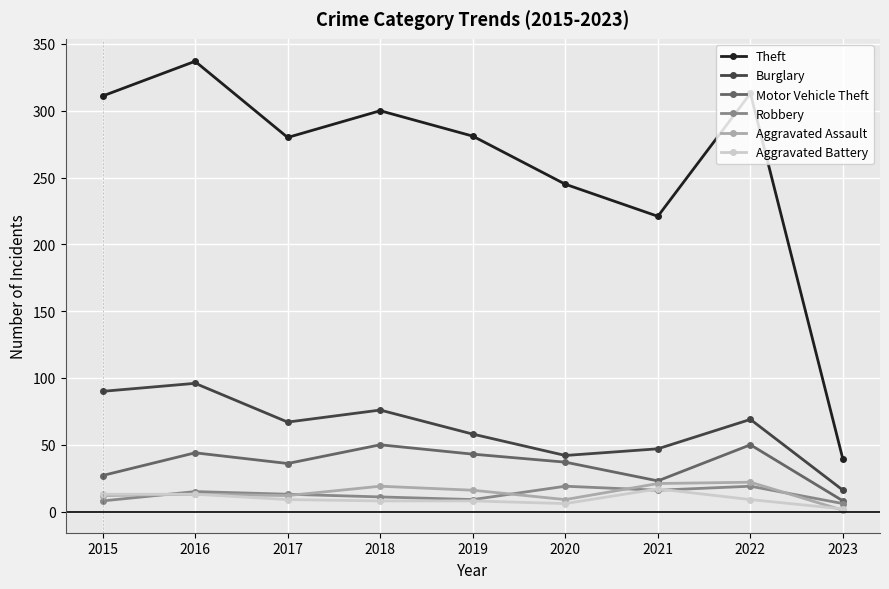

At which category does Burglary reach its first local valley?

2017